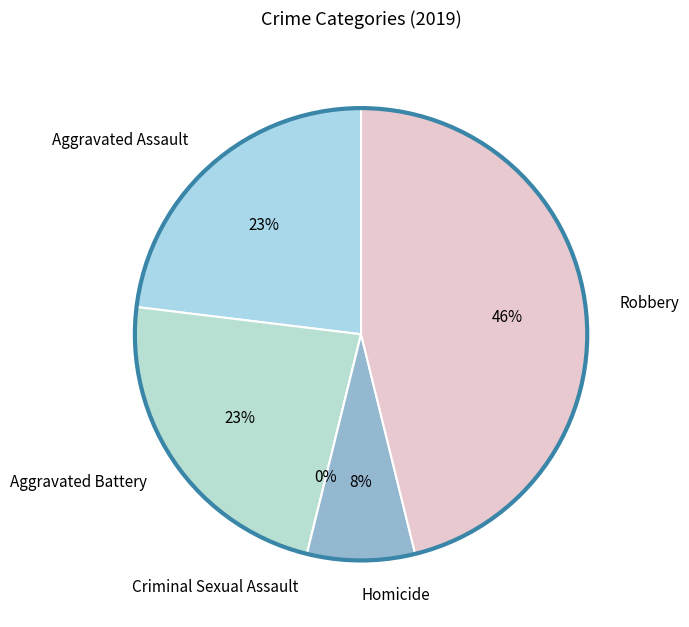

To the nearest percent, what is the difference between the Criminal Sexual Assault and Aggravated Battery slice percentages?

23%